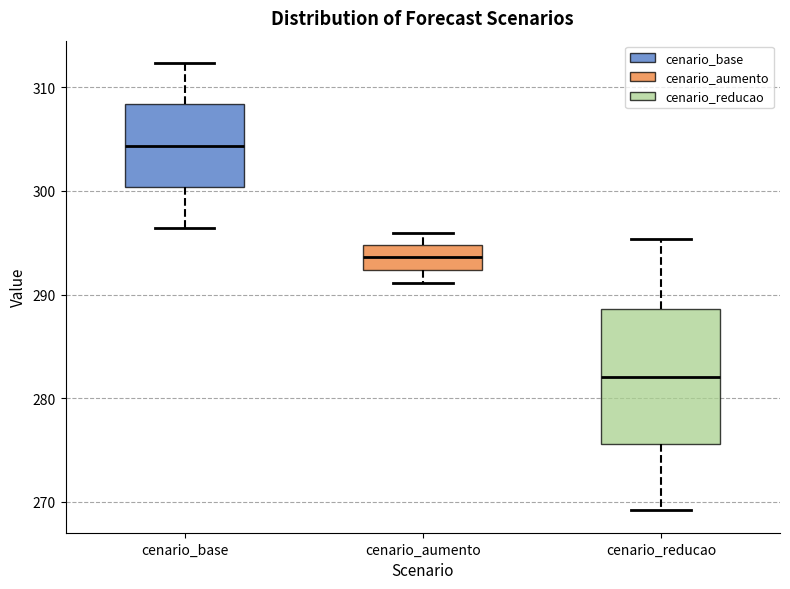

Reading left to right, read every box against the y-axis: the position of its median line, the range the box covers, and the ends of its whiskers. The values are not printed on the chart, so give them approximately, as read against the axis.

cenario_base: median 304, box 300 to 308, whiskers 296 to 312
cenario_aumento: median 294, box 292 to 295, whiskers 291 to 296
cenario_reducao: median 282, box 276 to 289, whiskers 269 to 295